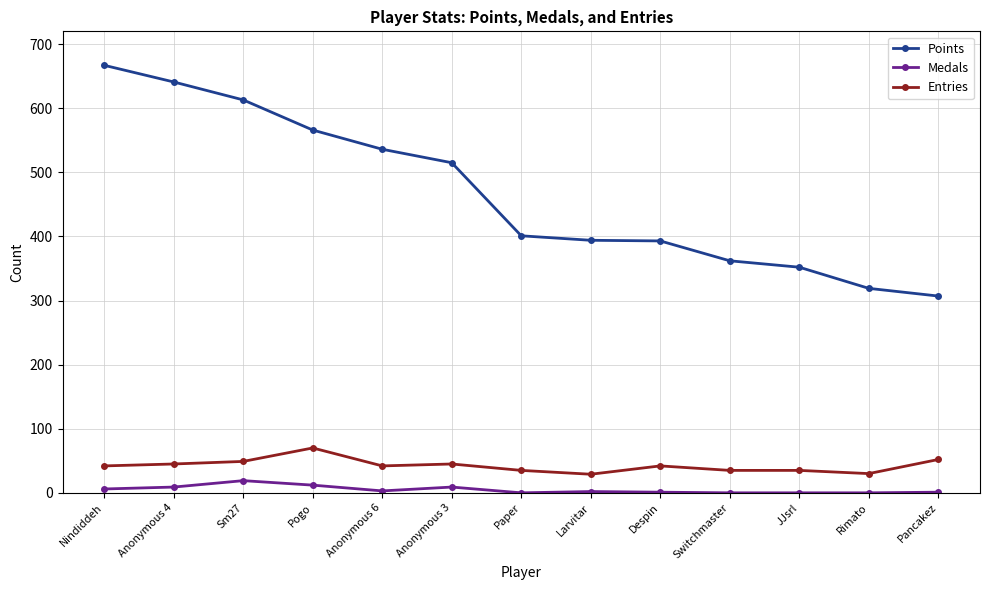

How many categories are shown in the chart?

13